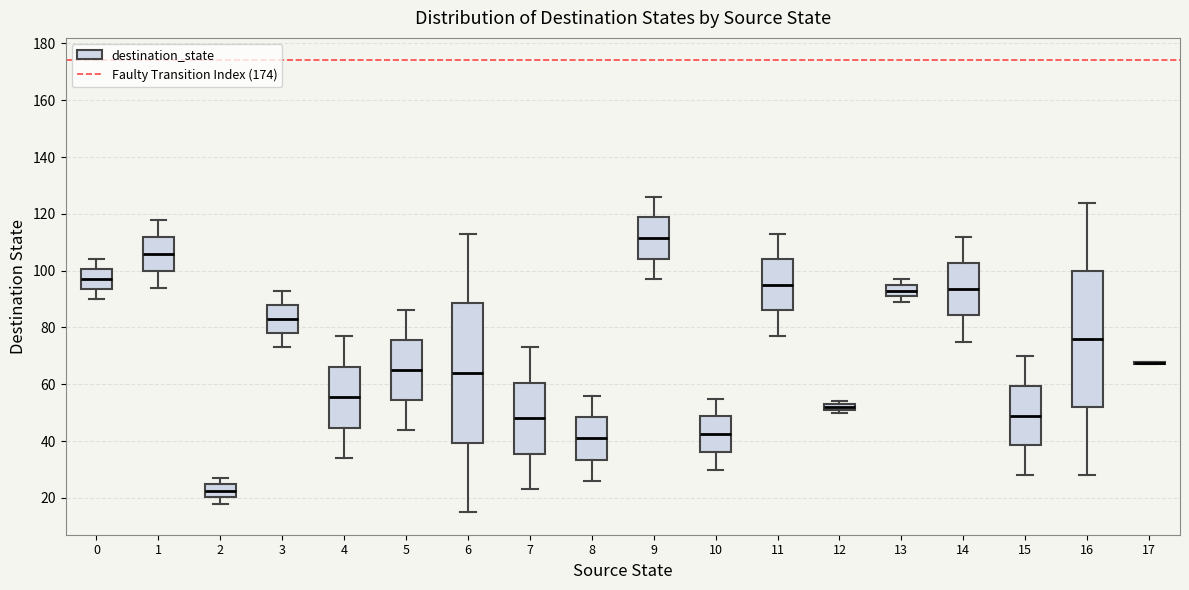

Where is the lower edge of the box at x = 9 on the y-axis? The values are not printed on the chart, so give them approximately, as read against the axis.

104